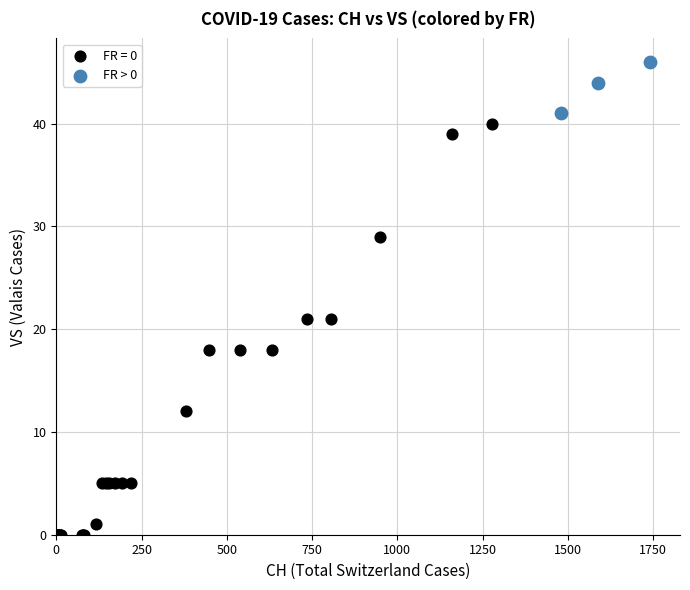

Which series has the widest spread of Y values?

FR = 0